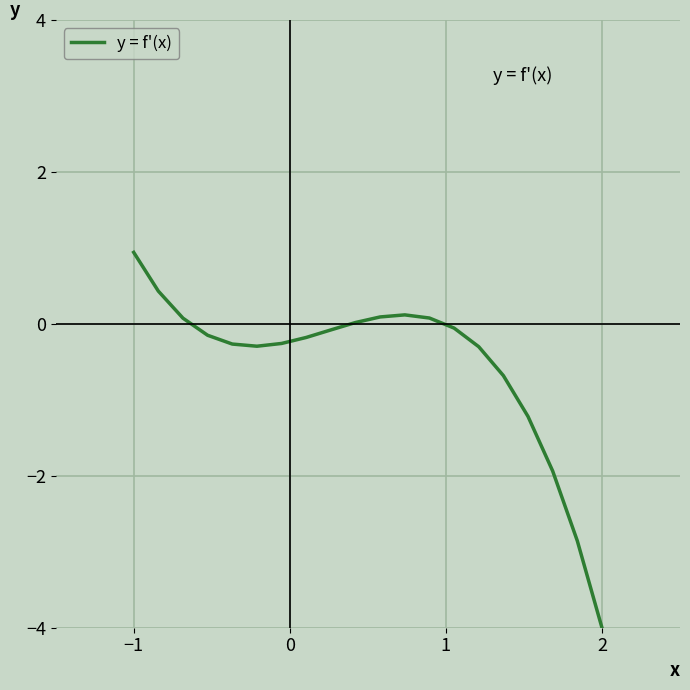

What is the difference between the maximum and minimum values?

4.9